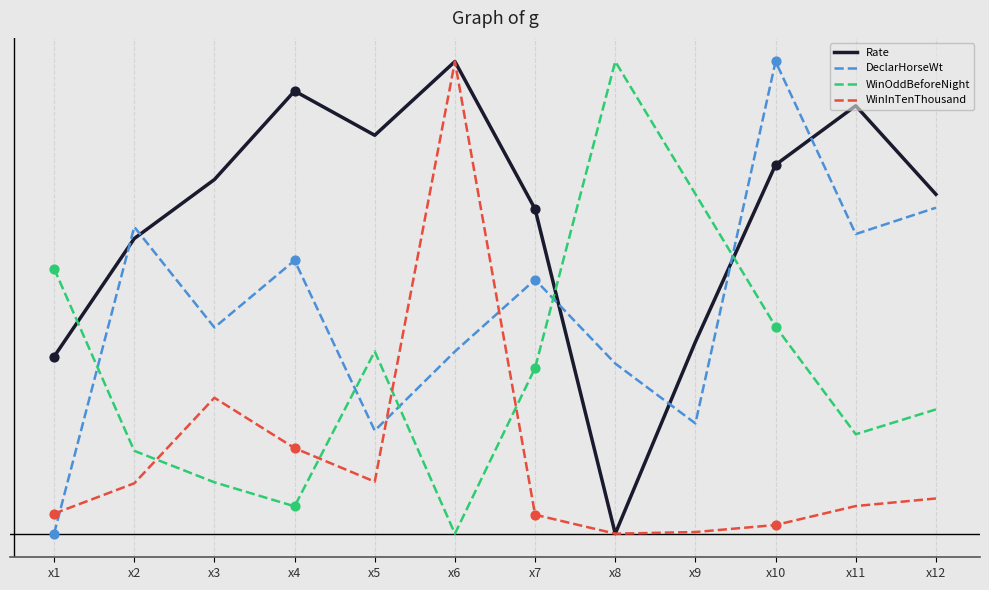

What are all the series names shown in the legend?

Rate, DeclarHorseWt, WinOddBeforeNight, WinInTenThousand